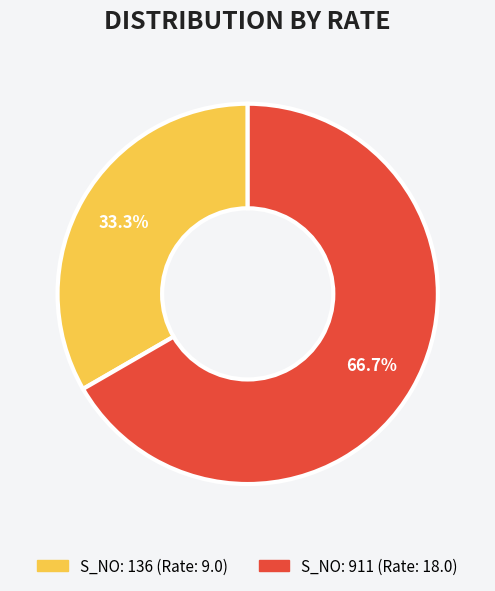

Is there any slice that represents more than half of the pie?

Yes